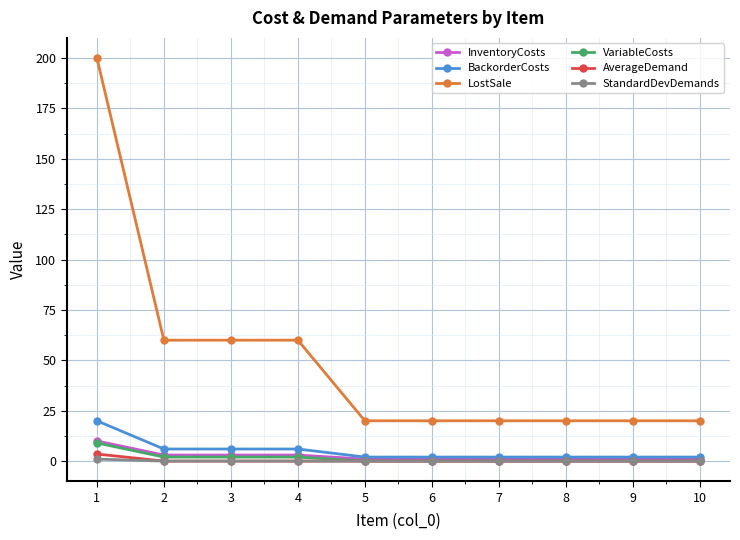

Between 4 and 10, which series saw the biggest shift?

LostSale